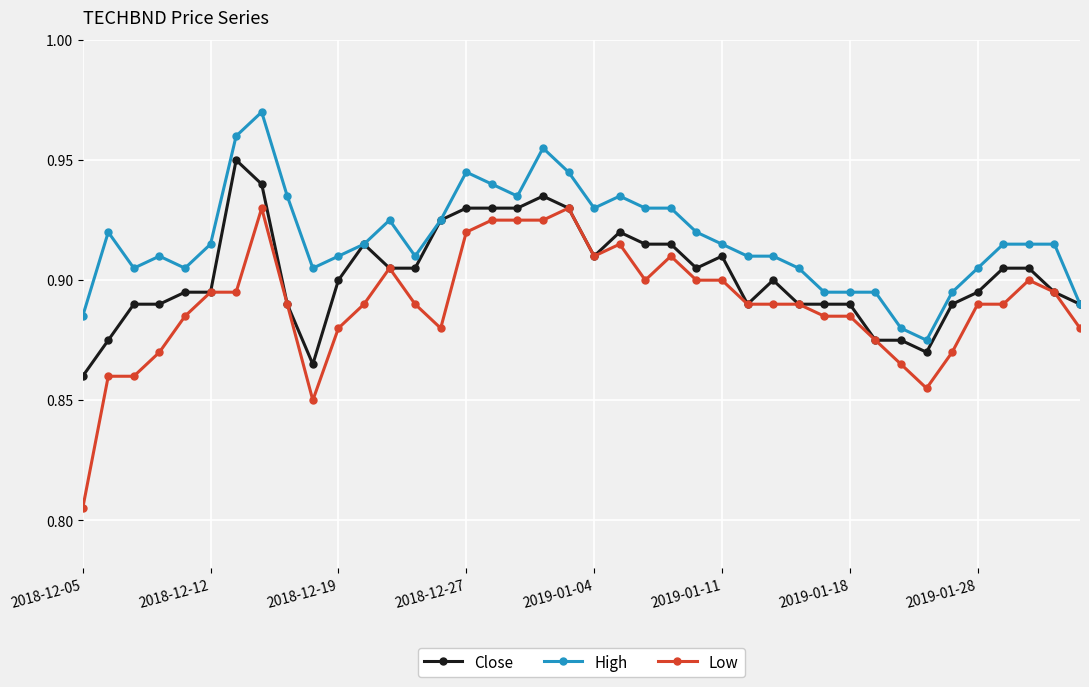

Which series has the largest range (max minus min)?

Low